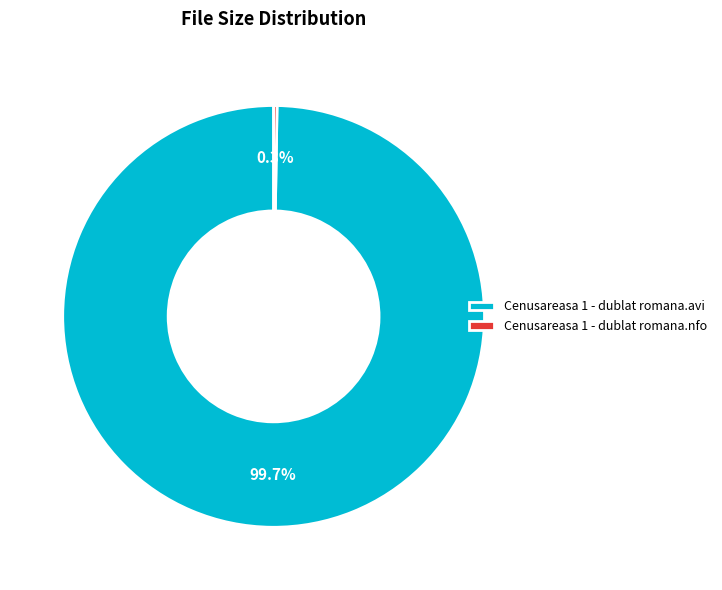

Which slice is the largest?

Cenusareasa 1 - dublat romana.avi